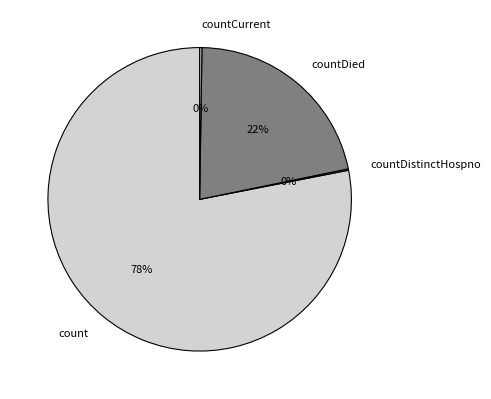

Is it true that count is 65% of the pie?

False